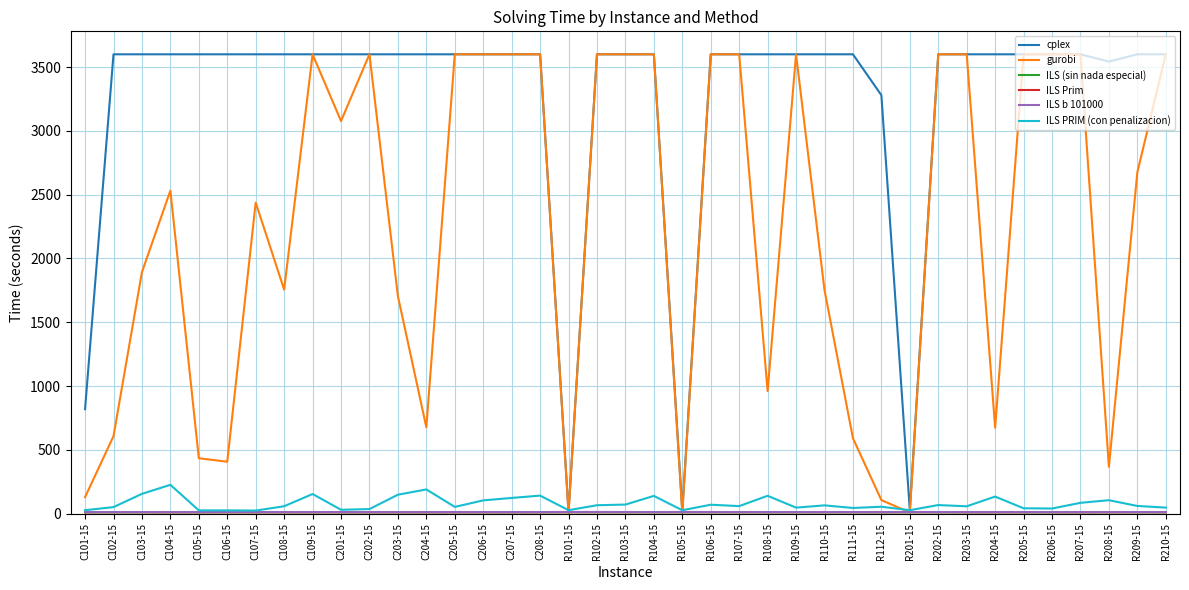

Which series has the largest range (max minus min)?

gurobi